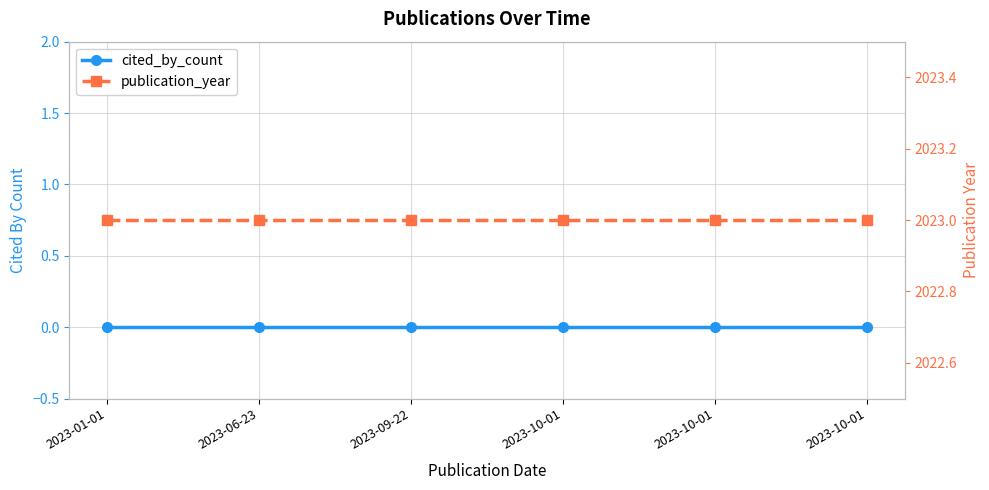

Is this an area chart (filled region under the line)?

No